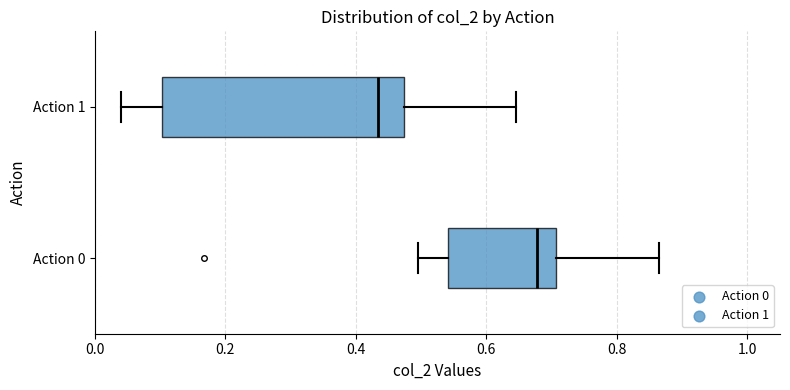

Reading bottom to top, transcribe this box plot: for each box, give where its median line is, the range the box spans, and where its two whiskers end, as read against the x-axis. The values are not printed on the chart, so give them approximately, as read against the axis.

Action 0: median 0.68, box 0.54 to 0.70, whiskers 0.50 to 0.86
Action 1: median 0.44, box 0.10 to 0.48, whiskers 0.04 to 0.64